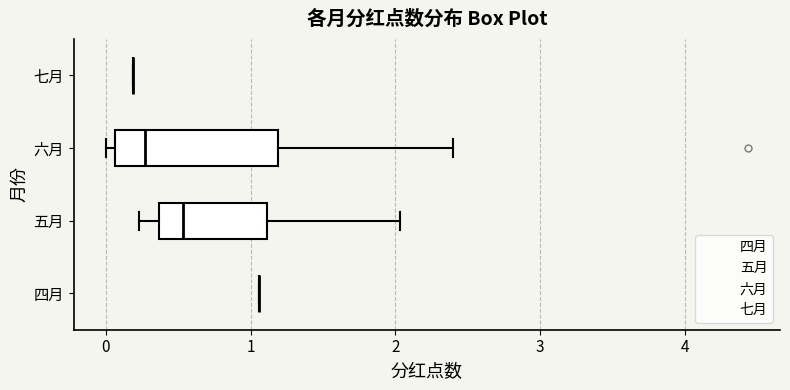

Reading bottom to top, transcribe this box plot: for each box, give where its median line is, the range the box spans, and where its two whiskers end, as read against the x-axis. The values are not printed on the chart, so give them approximately, as read against the axis.

四月: box collapsed to a line at 1.1, whiskers 1.1 to 1.1
五月: median 0.5, box 0.4 to 1.1, whiskers 0.2 to 2.0
六月: median 0.3, box 0.1 to 1.2, whiskers 0.0 to 2.4
七月: box collapsed to a line at 0.2, whiskers 0.2 to 0.2